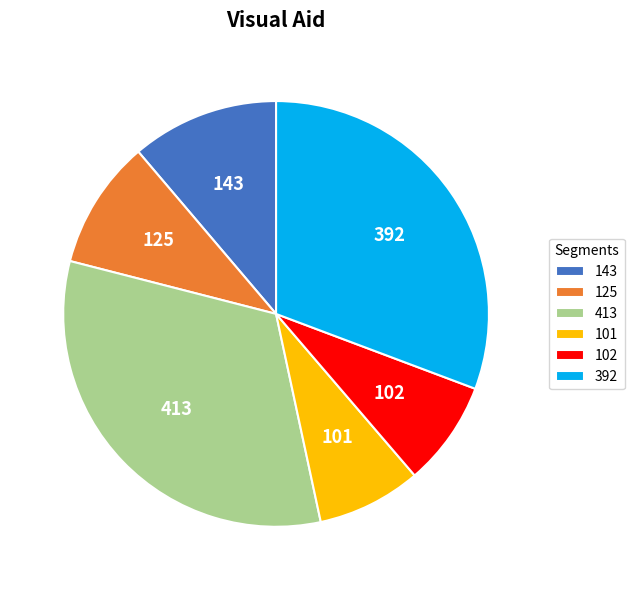

Is 101 the majority of the pie?

No